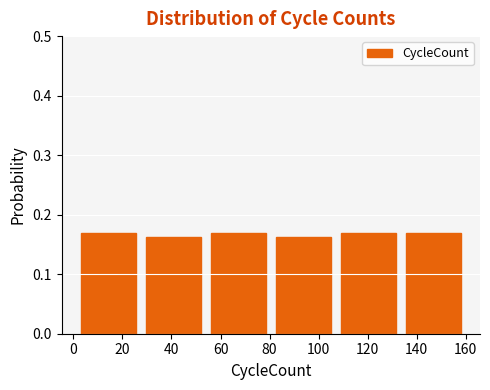

What is the height of the bar covering 27.5 to 54.0 on the x-axis? Neither the bar edges nor the heights are printed on the chart, so give them approximately, as read against the axes.

0.16